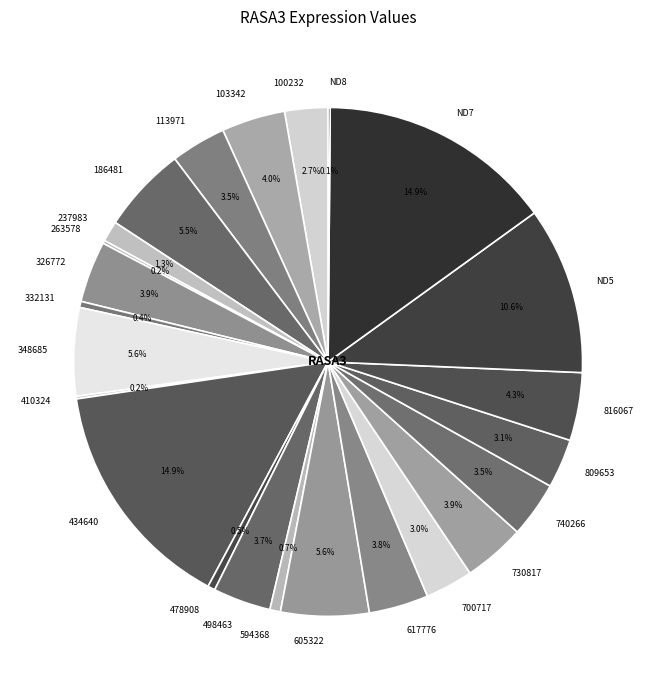

How much of the chart is everything except 498463?

96.3%